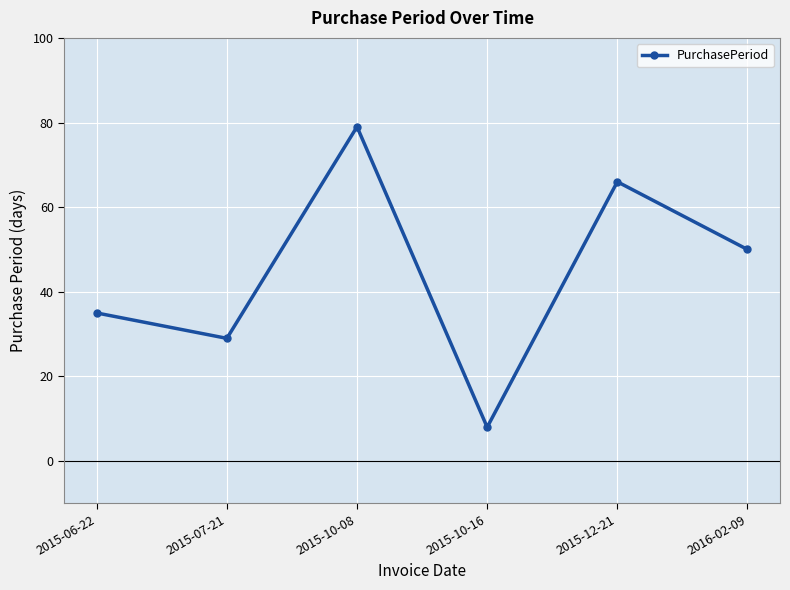

Between 2015-10-08 and 2015-06-22, which is larger?

2015-10-08